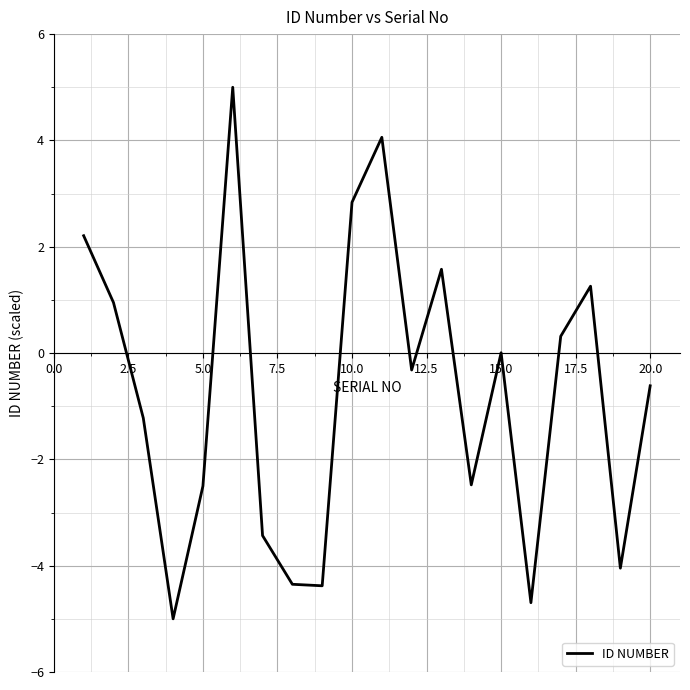

What is the difference between the maximum and minimum values?

10.0